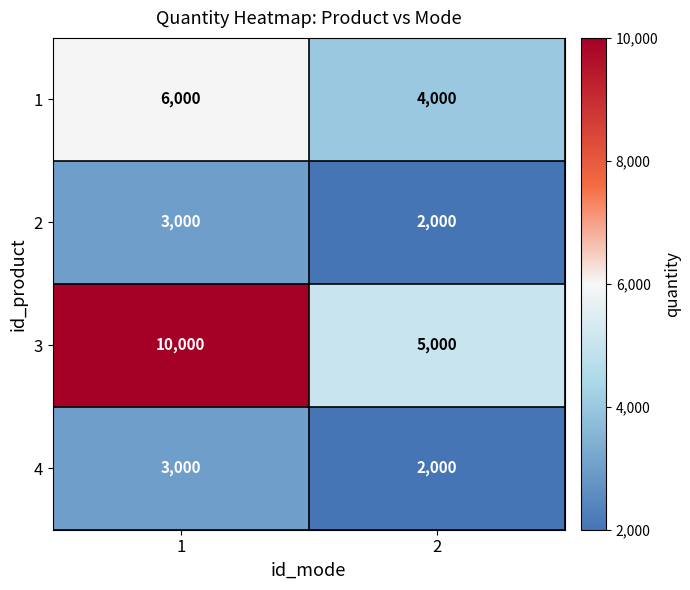

What is the difference between the 4 values at 2 and 1?

1000